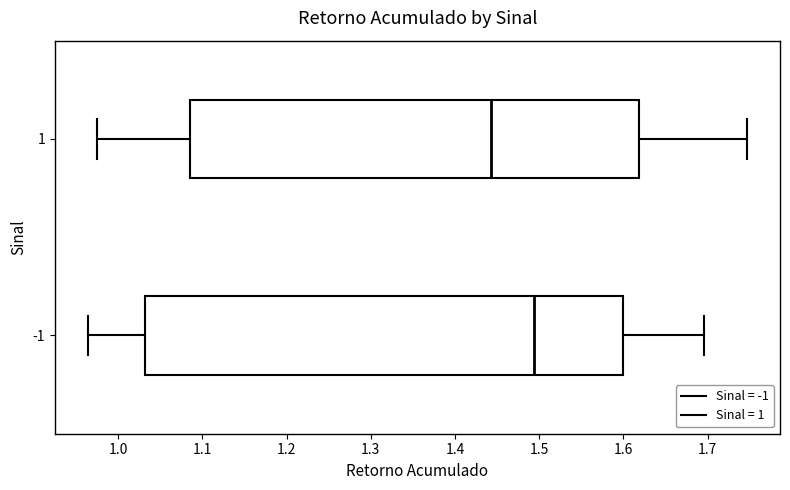

Which box is the widest, from its left edge to its right edge?

-1